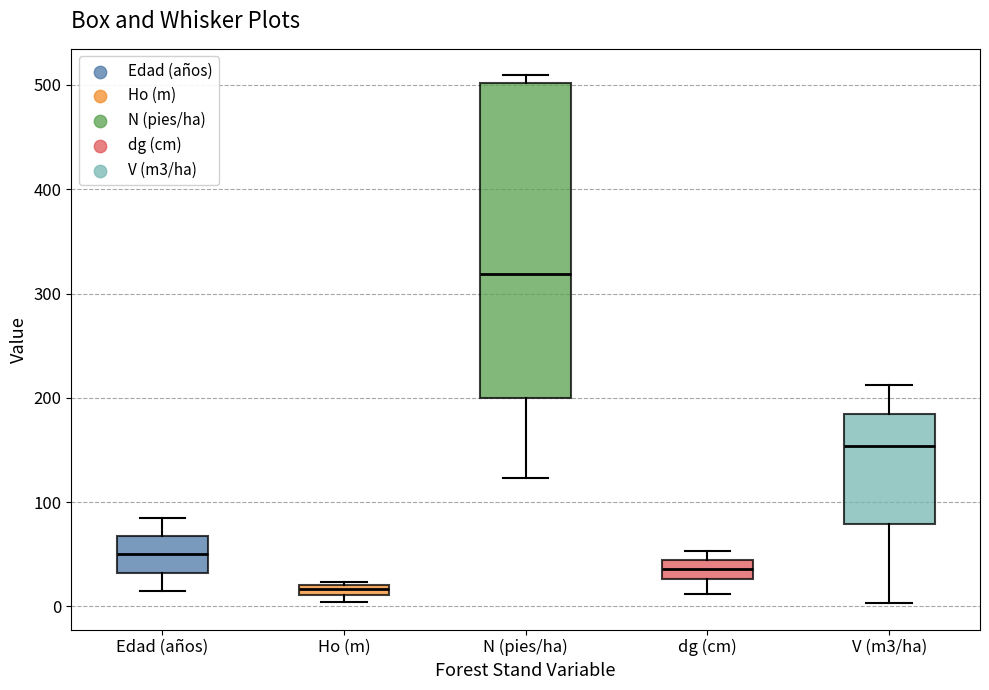

Which box is the tallest, from its lower edge to its upper edge?

N (pies/ha)